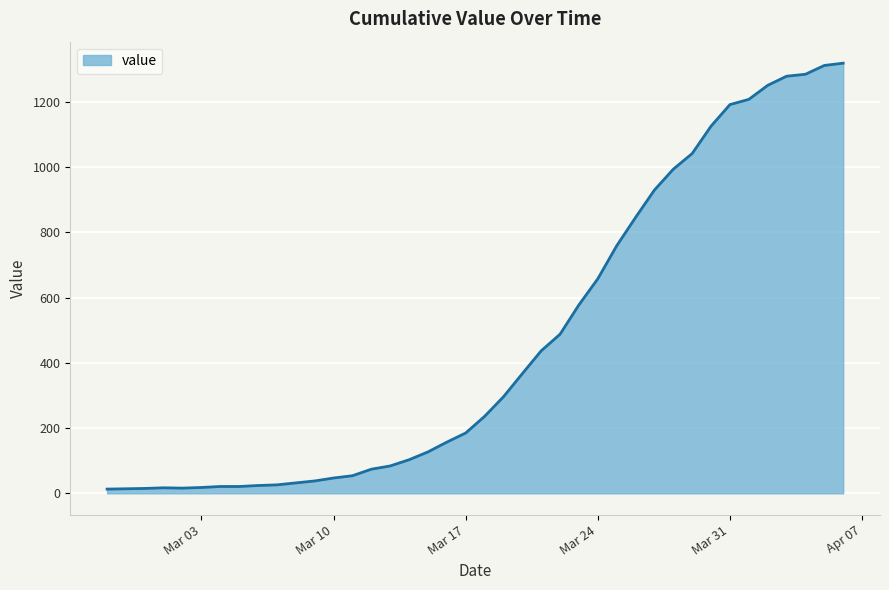

What is the greatest value displayed?

1319